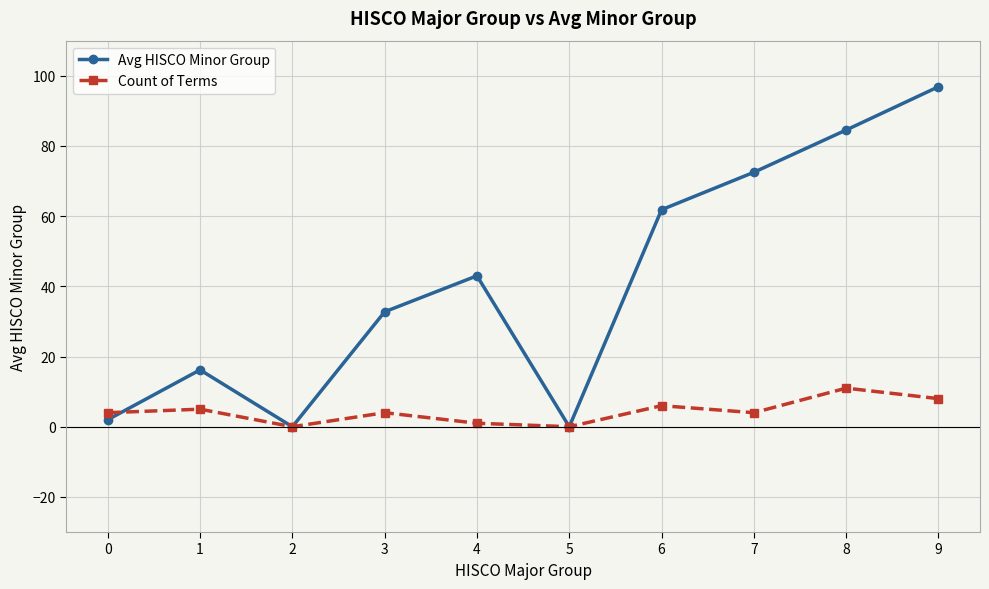

Which series has the largest range (max minus min)?

Avg HISCO Minor Group